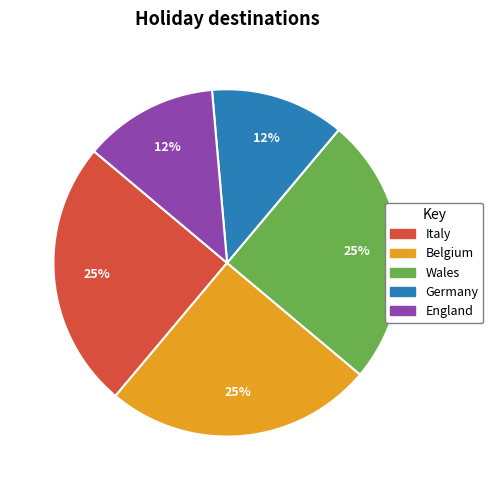

How many slices are in this pie chart?

5